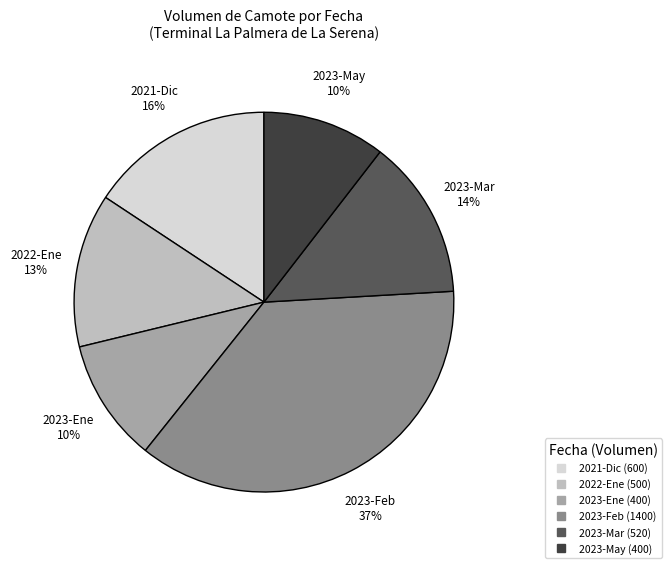

Is there a majority slice in this chart?

No